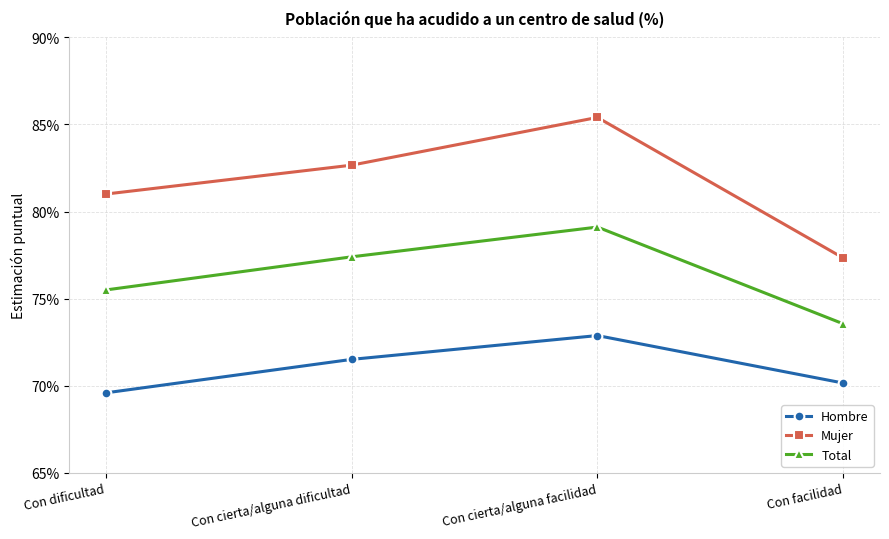

What are all the series names shown in the legend?

Hombre, Mujer, Total